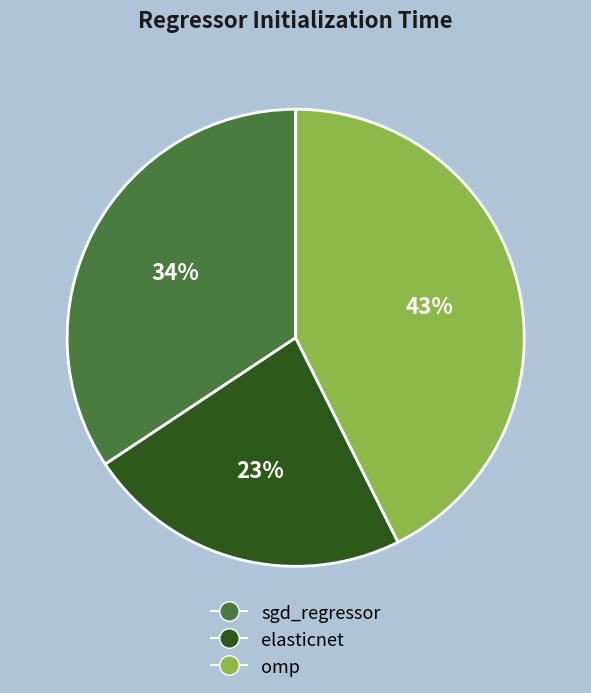

Count the number of slices in the pie.

3